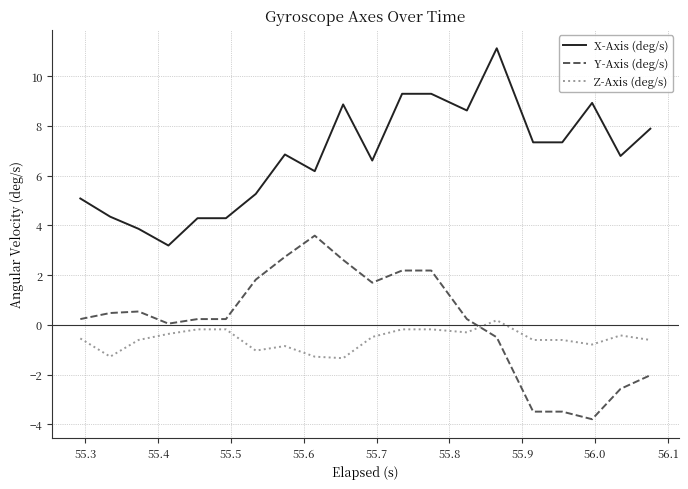

List the series in order of their peak value, highest first.

X-Axis (deg/s), Y-Axis (deg/s), Z-Axis (deg/s)